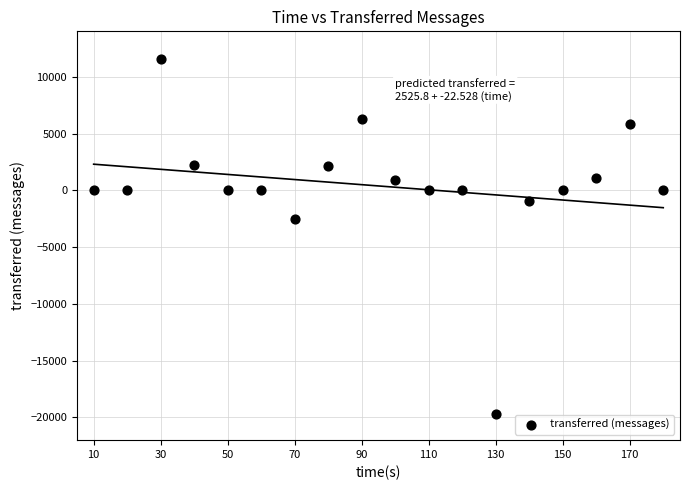

What is the range of X values (max minus min)?

170